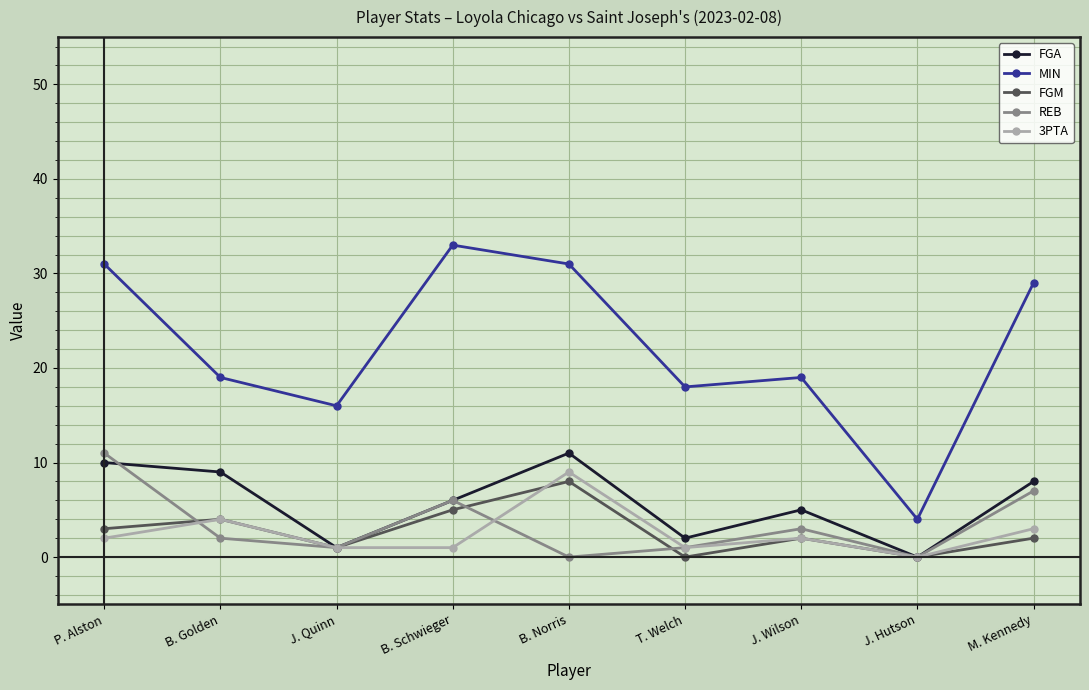

Where is the first local maximum for 3PTA?

B. Golden